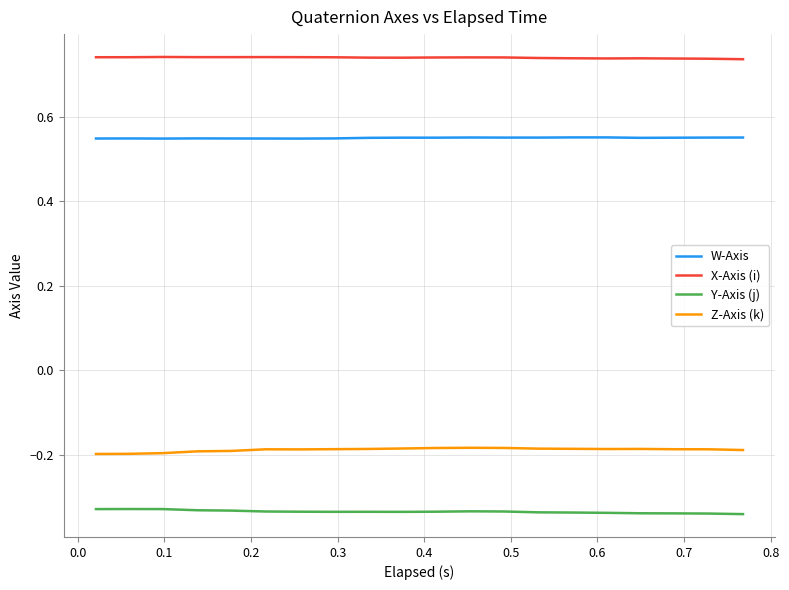

How many lines are shown in the chart?

4